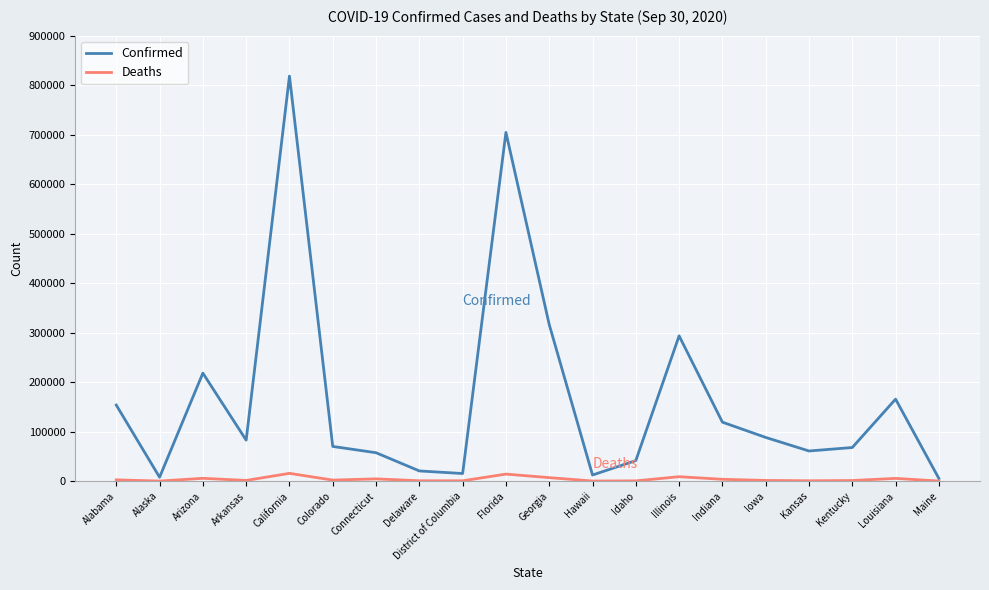

Where is Confirmed nearest to the value 411788?

Georgia